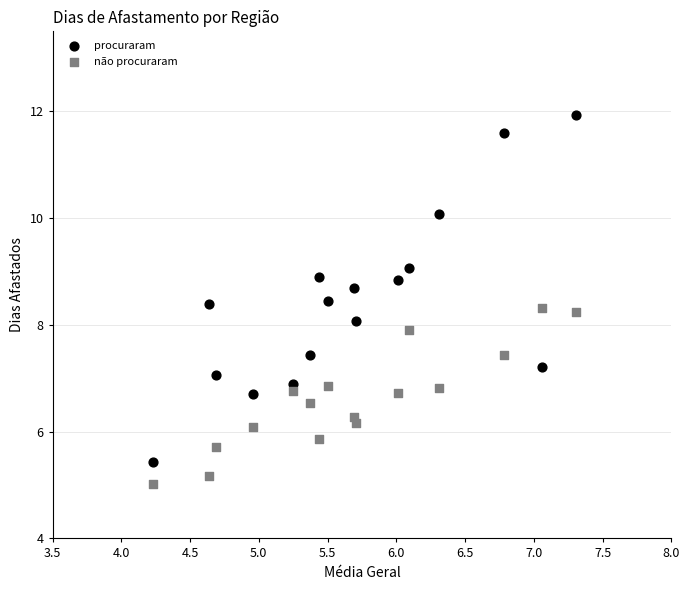

What is the X range (max minus min) for the scatter plot?

3.1